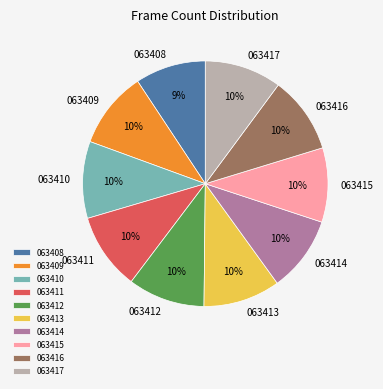

Is it true that 063414 is 10% of the pie?

True